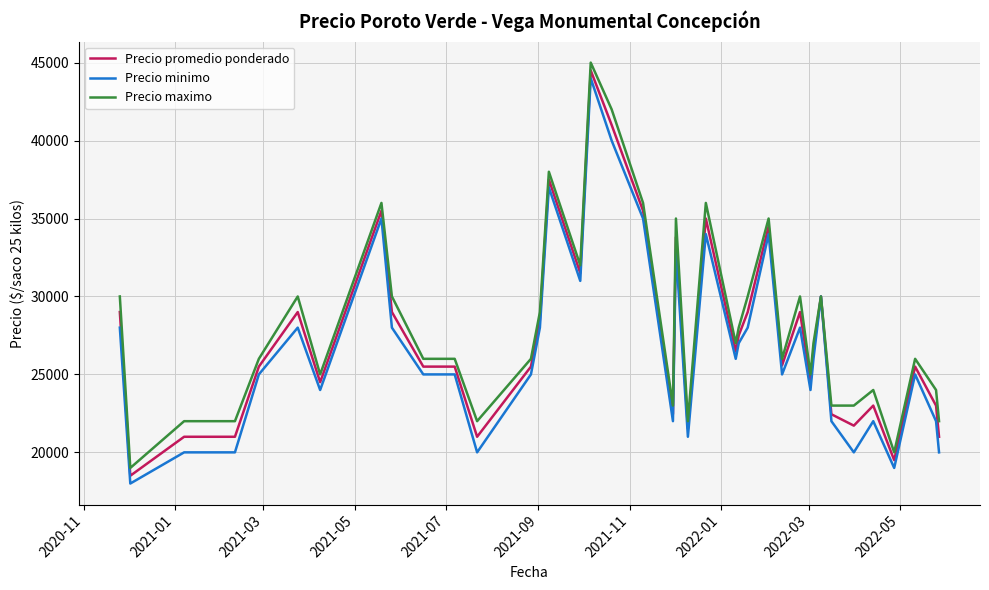

What is the minimum value for Precio promedio ponderado?

18500